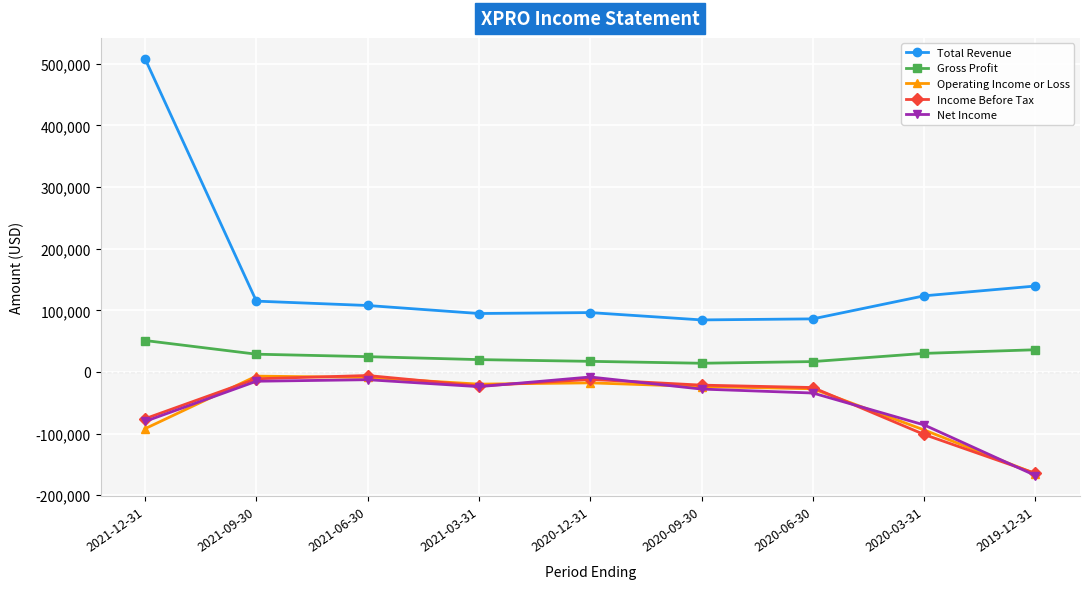

Where does the Operating Income or Loss series first go above -23800?

2021-09-30